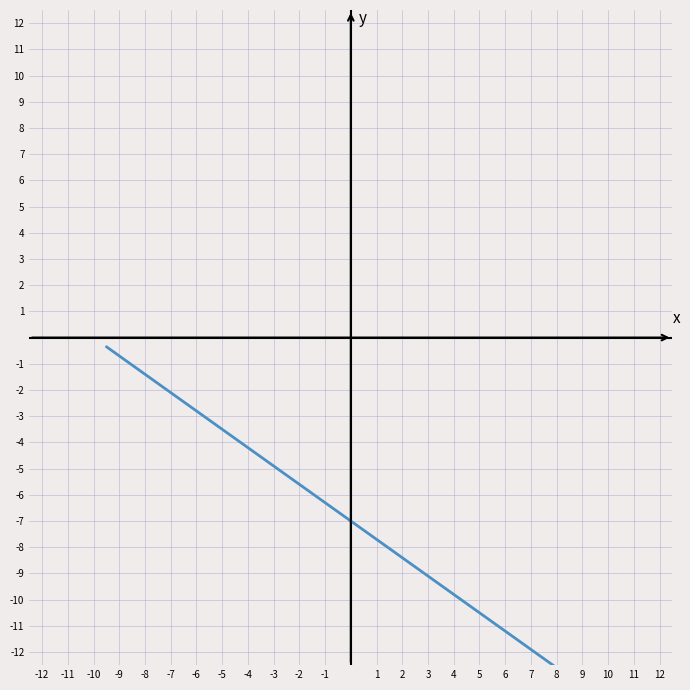

What is the value of the 3rd point from the left?

-1.8